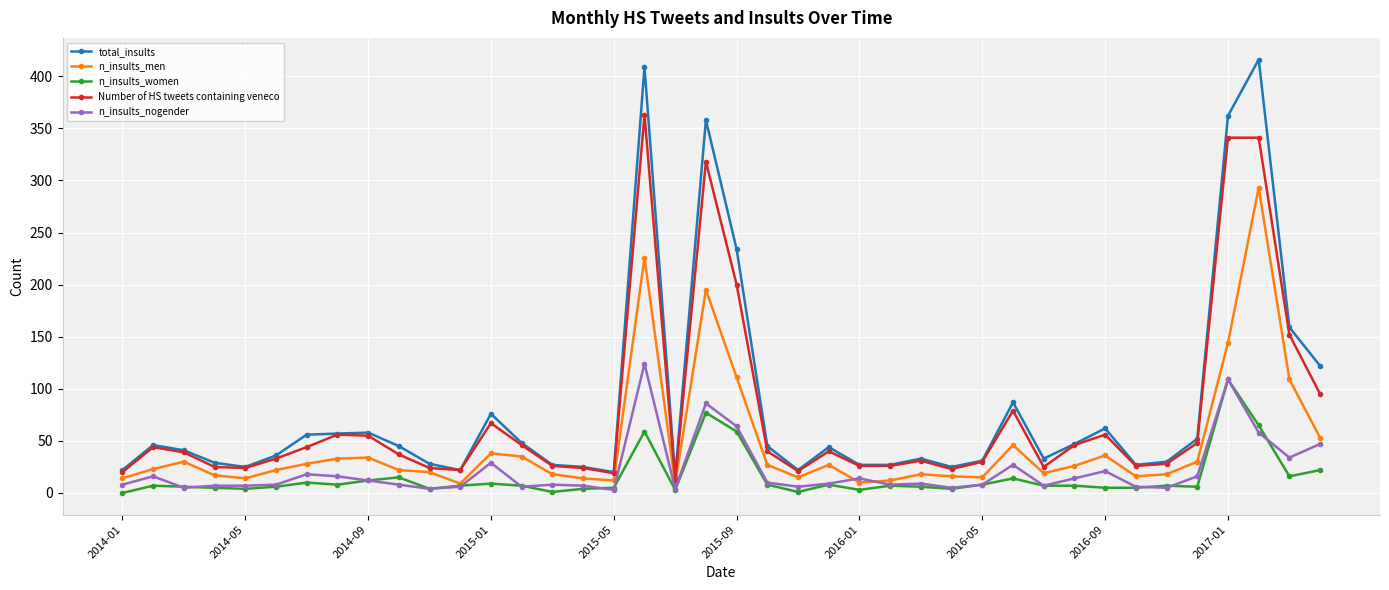

True or false: n_insults_nogender has more than 0 interior local peaks.

True